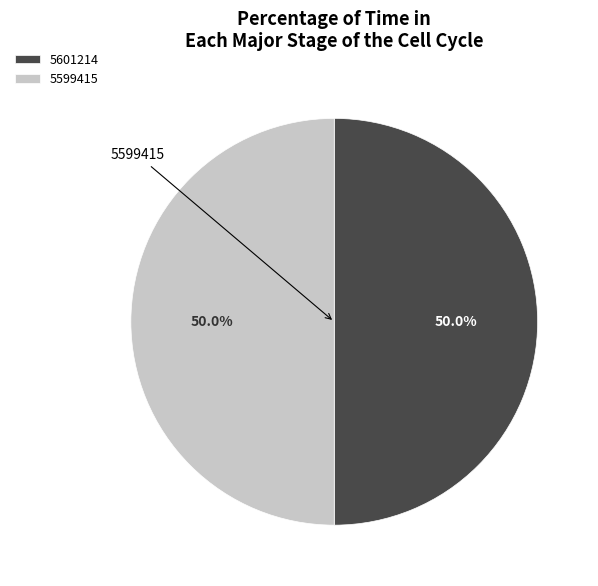

To the nearest percent, what is the average slice percentage?

50%